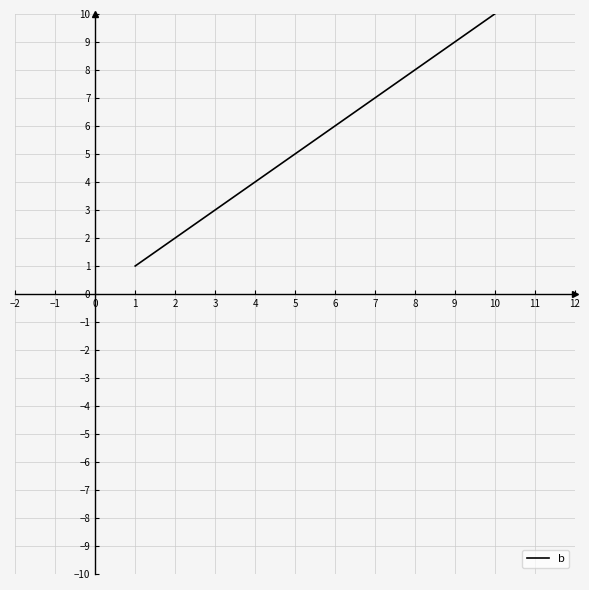

Does the chart have visible grid lines?

Yes